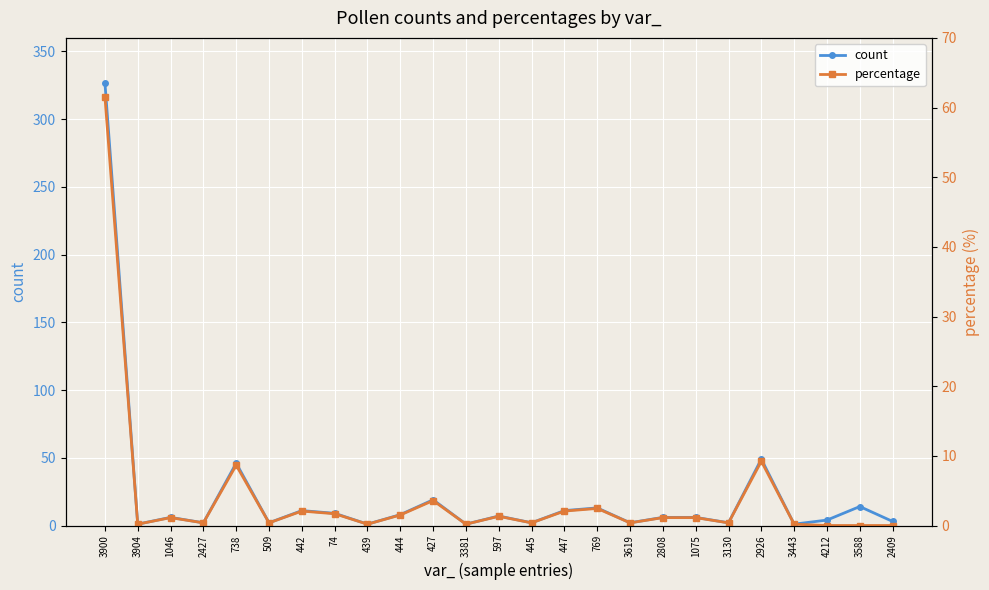

Rank the series by their average value, from lowest to highest.

percentage, count